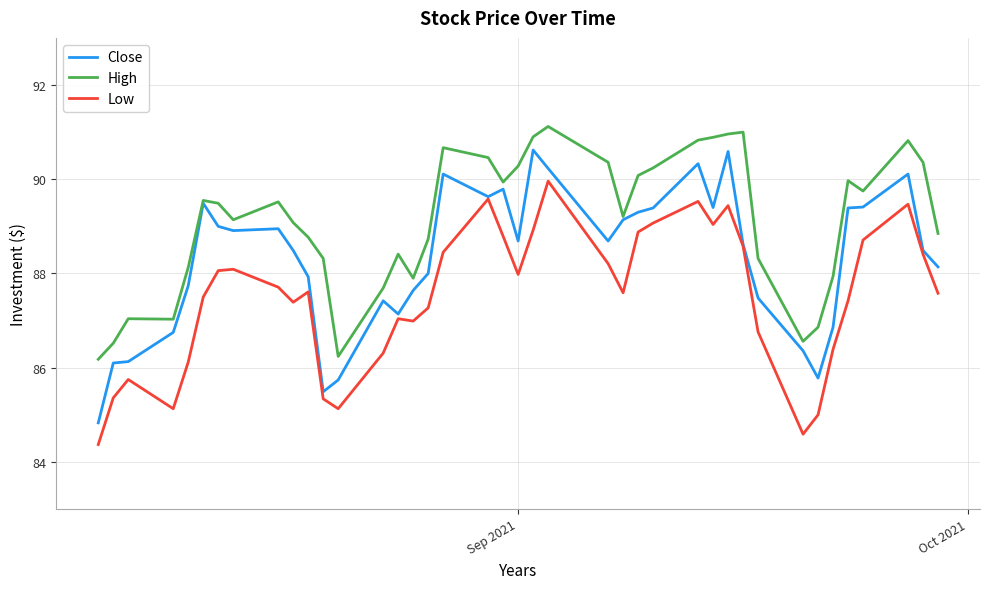

Rank the series by their maximum value, from lowest to highest.

Low, Close, High